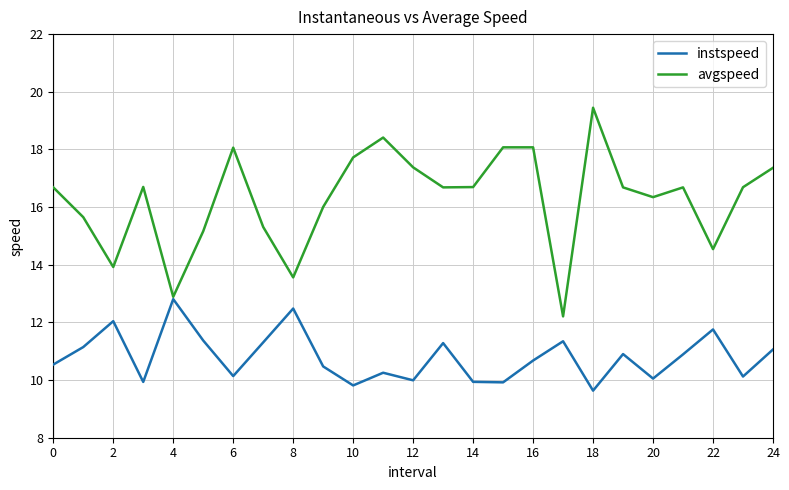

List the series in order of their overall mean, lowest first.

instspeed, avgspeed